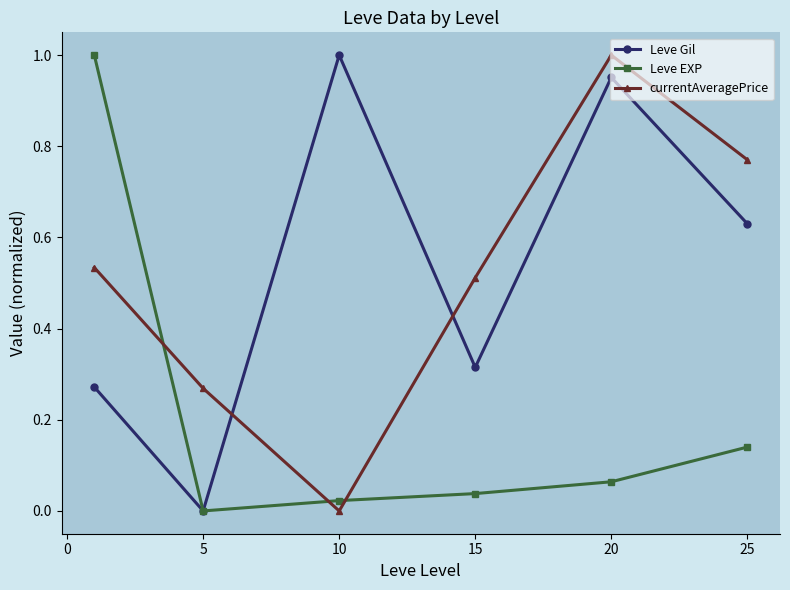

Which series has the largest total across all categories?

Leve Gil